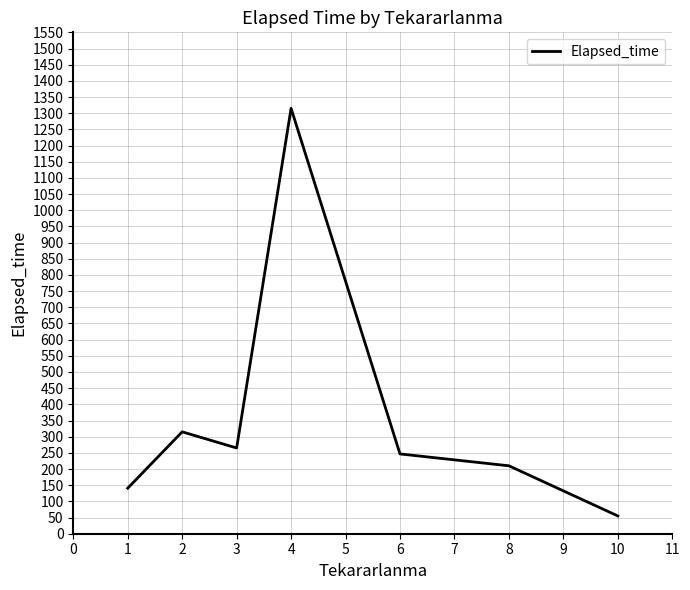

At which category does the data reach its first local peak?

2